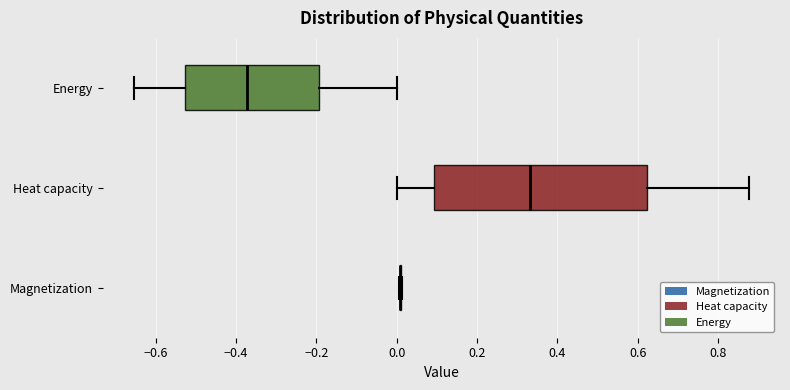

Where does the median line of the box for Energy sit on the x-axis? The values are not printed on the chart, so give them approximately, as read against the axis.

-0.38